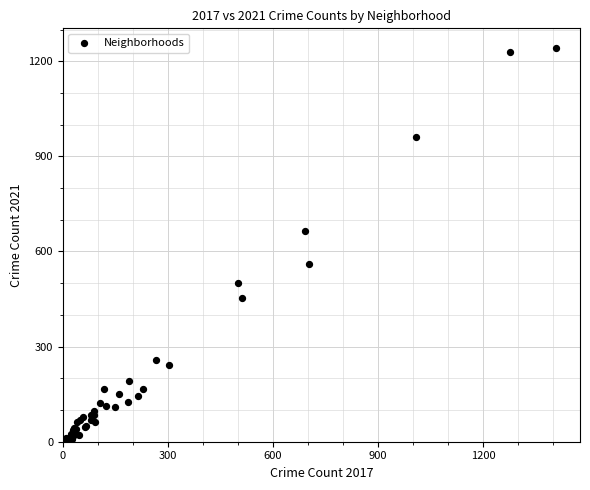

What Y value in the scatter plot is closest to 623?

665